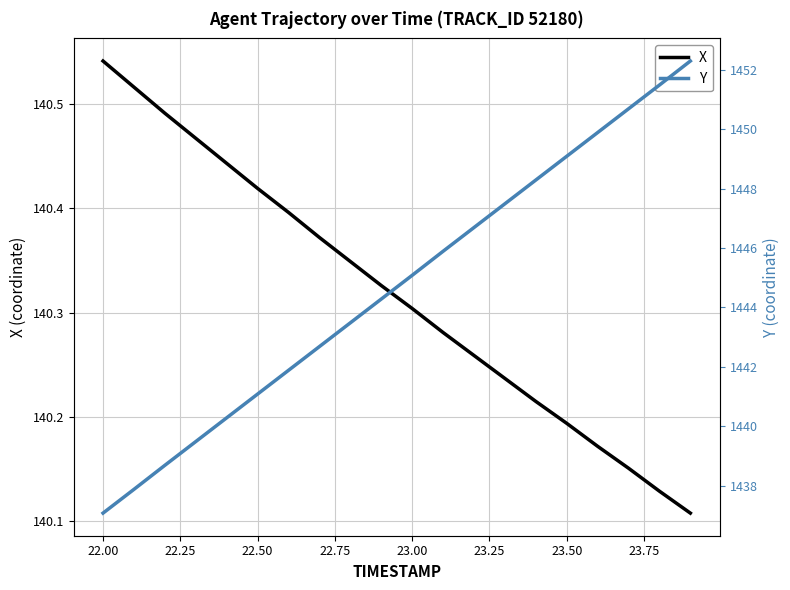

How many lines are shown in the chart?

2